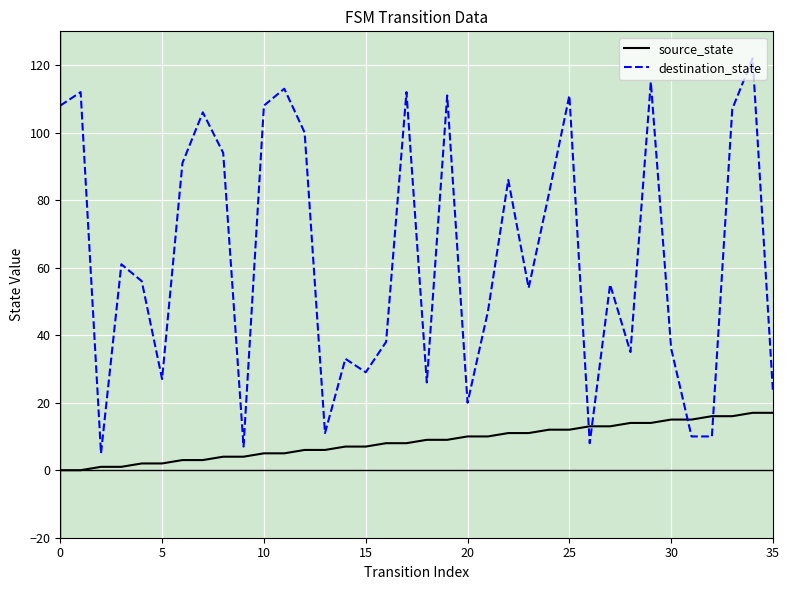

Which series has the largest range (max minus min)?

destination_state